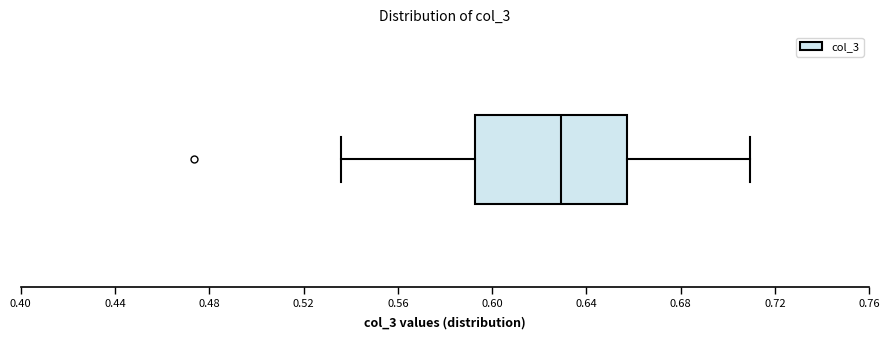

Read this box plot against the x-axis: the position of the median line, the range covered by the box, and the ends of both whiskers. The values are not printed on the chart, so give them approximately, as read against the axis.

median 0.630, box 0.595 to 0.655, whiskers 0.535 to 0.710